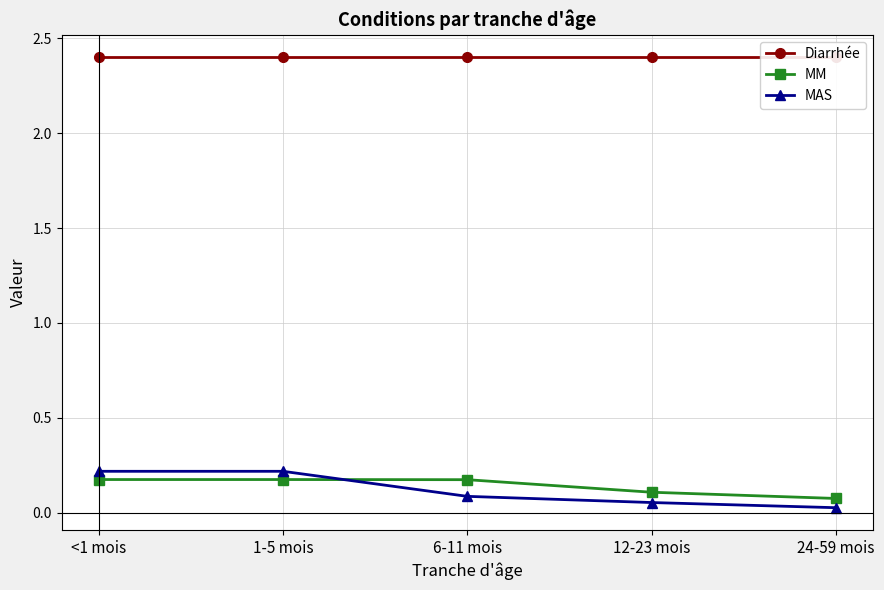

The value of MM at 12-23 mois is 0.1. True or false?

True